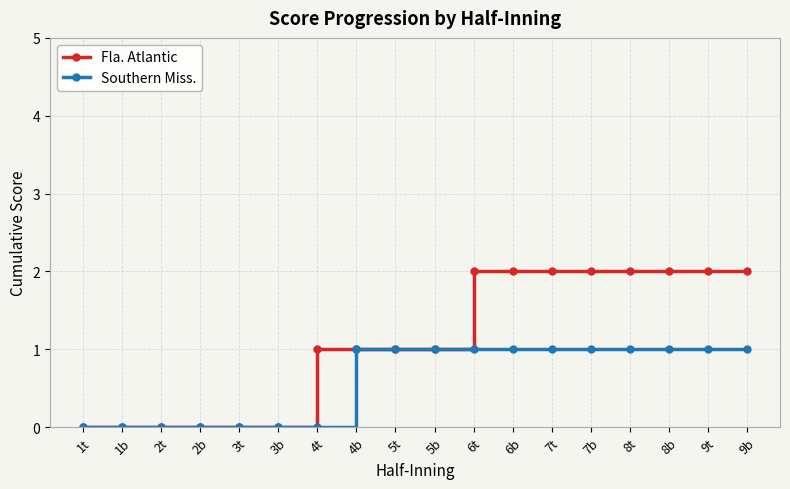

Which series has the largest total across all categories?

Fla. Atlantic